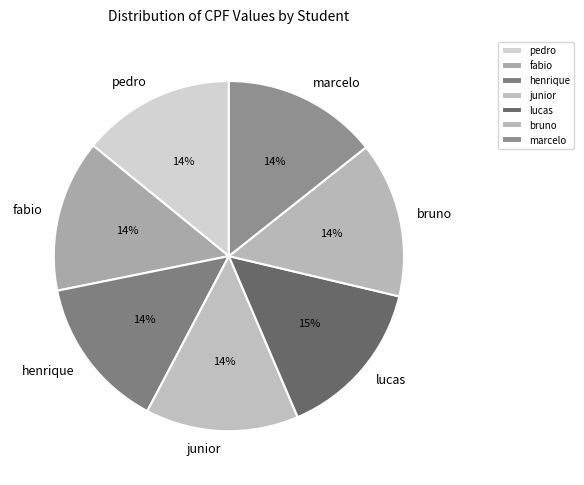

How many slices are in this pie chart?

7